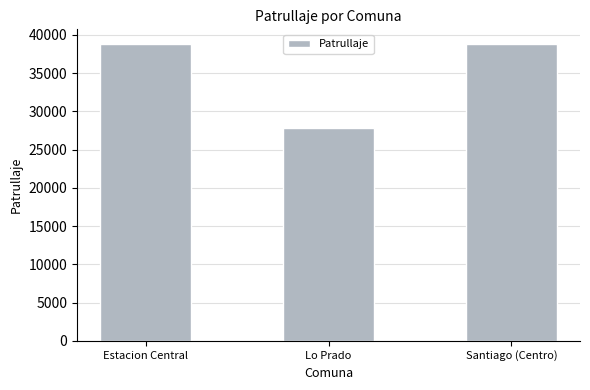

What is the smallest value displayed?

27763.5